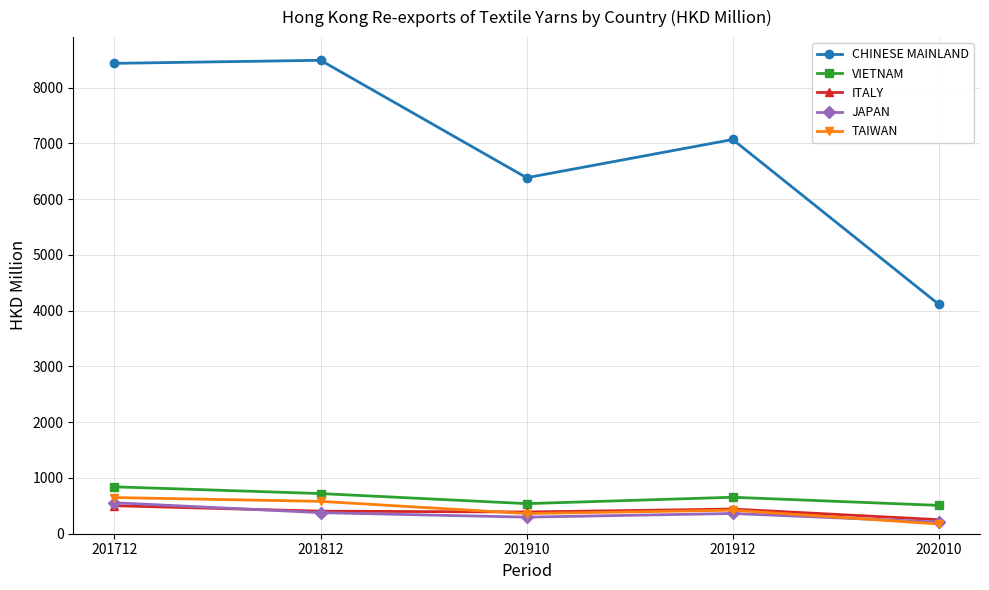

What is the spread (max minus min) of values at 201812?

8110.6